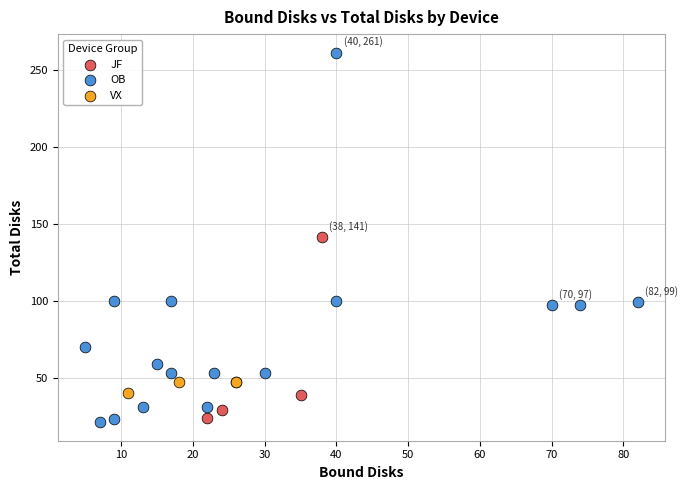

Which series contains the lowest Y value?

OB